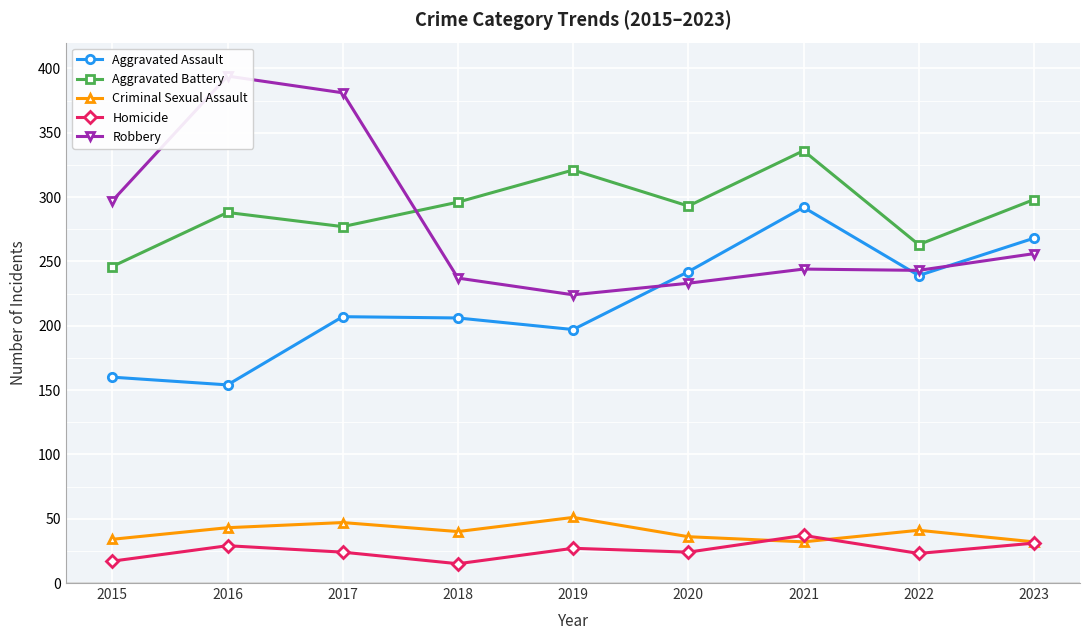

Reading left to right, extract all data points from this chart.

Aggravated Assault: 2015=160	2016=154	2017=207	2018=206	2019=197	2020=242	2021=292	2022=239	2023=268
Aggravated Battery: 2015=246	2016=288	2017=277	2018=296	2019=321	2020=293	2021=336	2022=263	2023=298
Criminal Sexual Assault: 2015=34	2016=43	2017=47	2018=40	2019=51	2020=36	2021=32	2022=41	2023=32
Homicide: 2015=17	2016=29	2017=24	2018=15	2019=27	2020=24	2021=37	2022=23	2023=31
Robbery: 2015=297	2016=394	2017=381	2018=237	2019=224	2020=233	2021=244	2022=243	2023=256